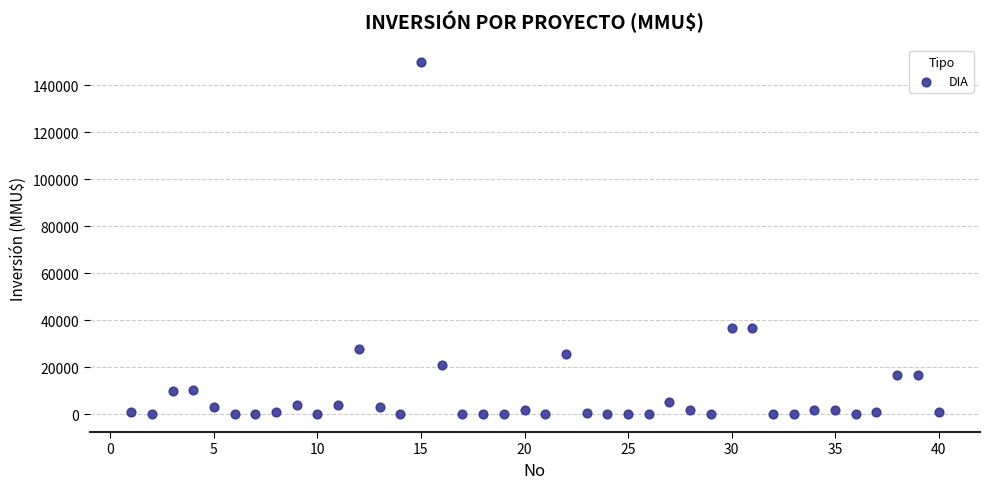

What is the range of X values (max minus min)?

39